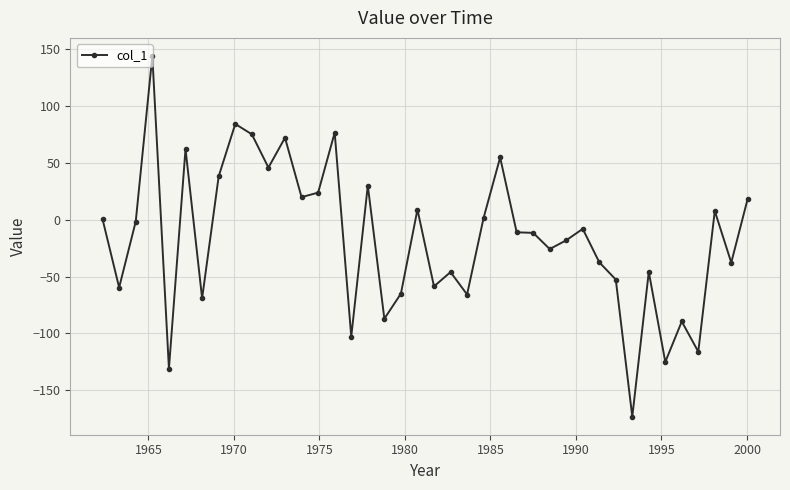

What is the difference between the second highest and minimum values?

257.6